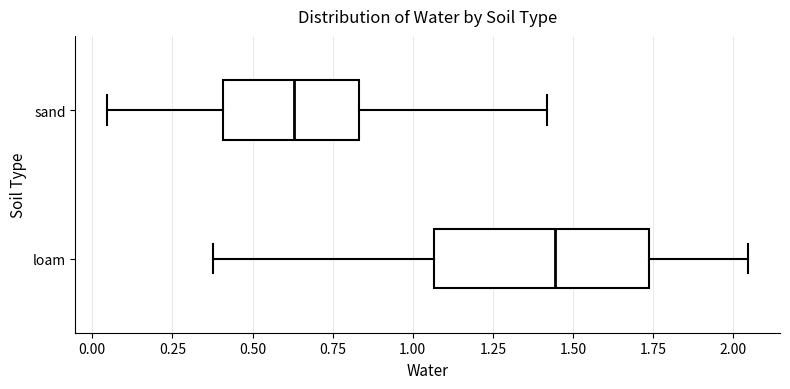

Where does the right whisker of the box for sand end on the x-axis? The values are not printed on the chart, so give them approximately, as read against the axis.

1.40